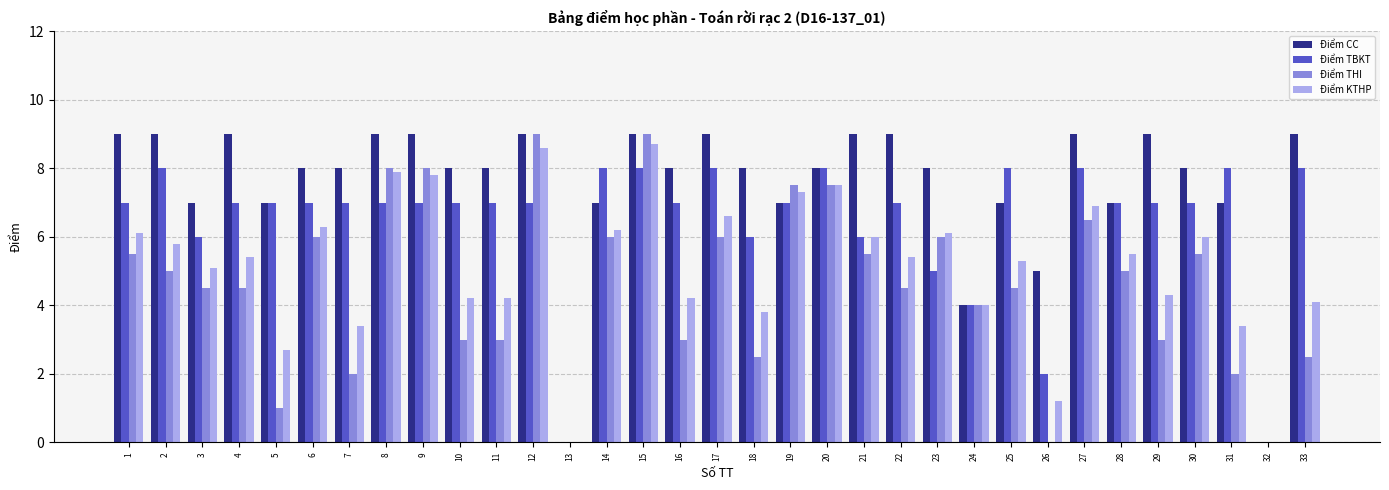

Where is Điểm THI nearest to the value 4?

24